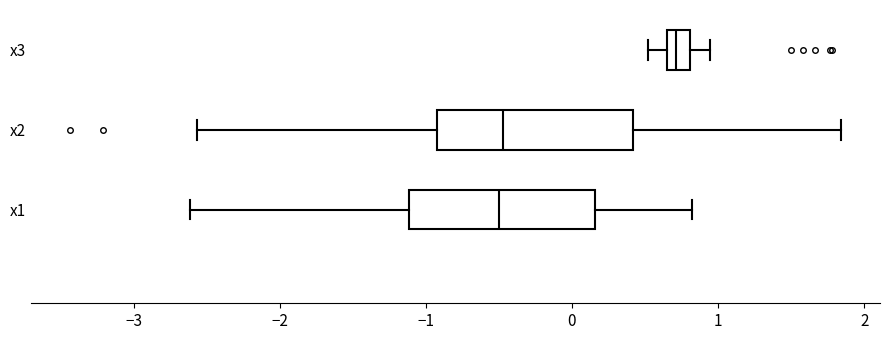

Where does the median line of the box for x3 sit on the x-axis? The values are not printed on the chart, so give them approximately, as read against the axis.

0.7